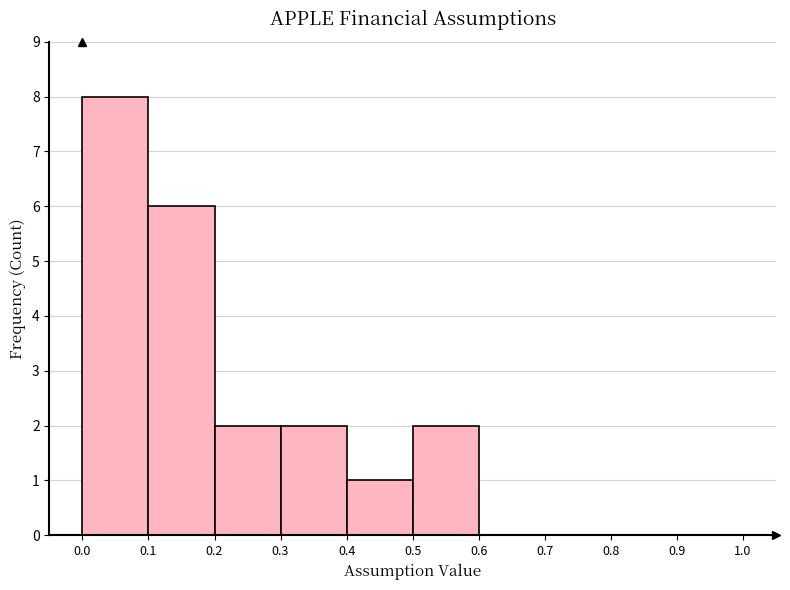

What is the height of the bar covering 0.4 to 0.5 on the x-axis? The values are not printed on the chart, so give them approximately, as read against the axis.

1